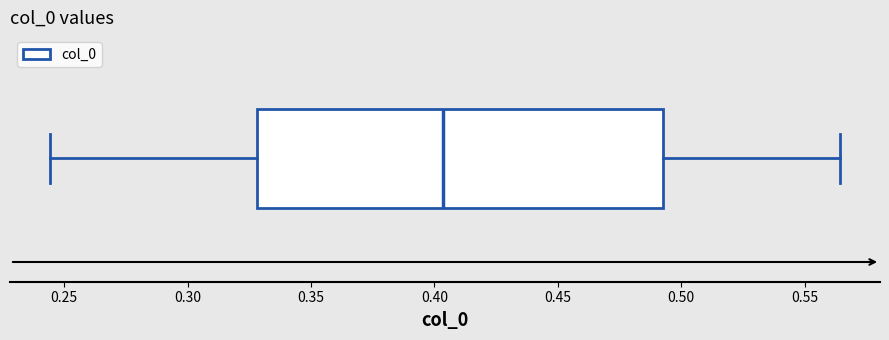

Read this box plot against the x-axis: the position of the median line, the range covered by the box, and the ends of both whiskers. The values are not printed on the chart, so give them approximately, as read against the axis.

median 0.405, box 0.330 to 0.495, whiskers 0.245 to 0.565